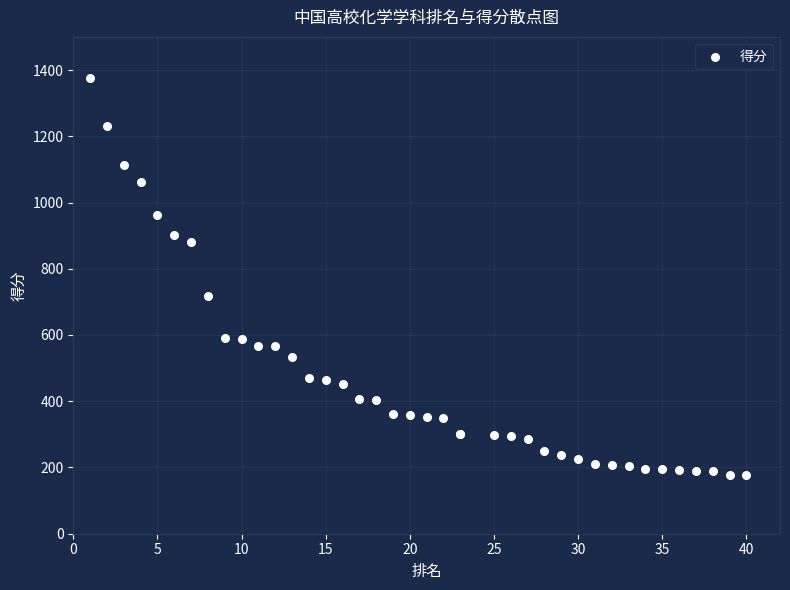

What Y value in the scatter plot is closest to 777?

717